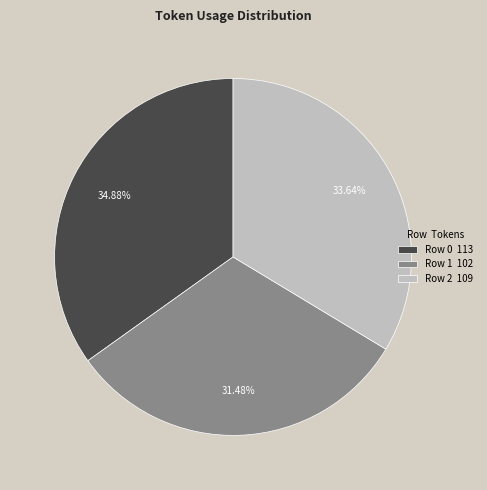

Approximately how many times larger is the value at Row 1 102 compared to Row 0 113?

0.9